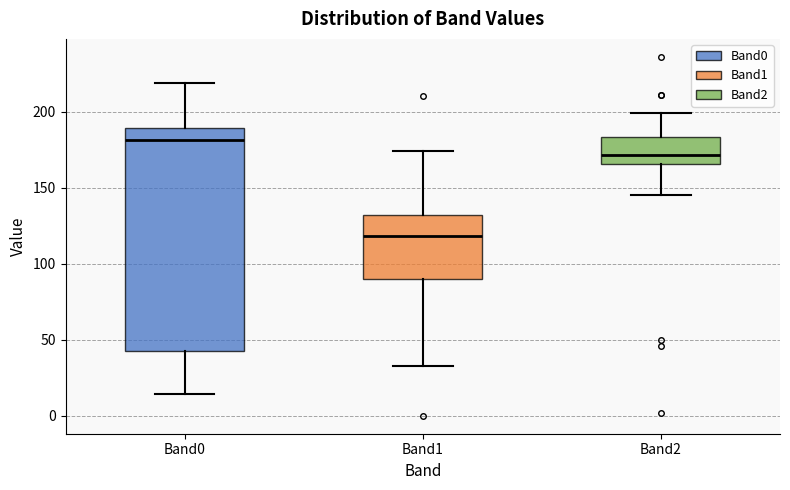

Where does the upper whisker of the box for Band1 end on the y-axis? The values are not printed on the chart, so give them approximately, as read against the axis.

175